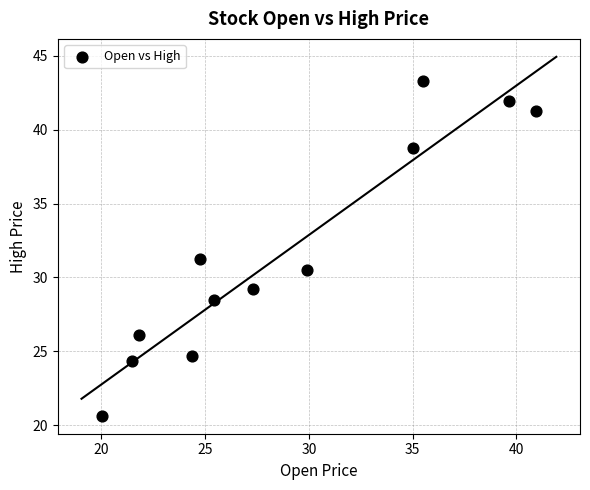

What is the range of Y values (max minus min)?

22.7